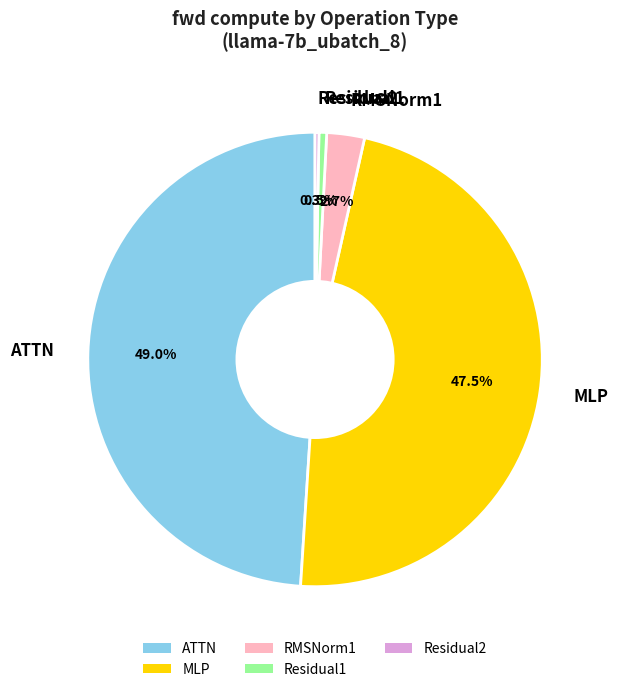

Is there a majority slice in this chart?

No